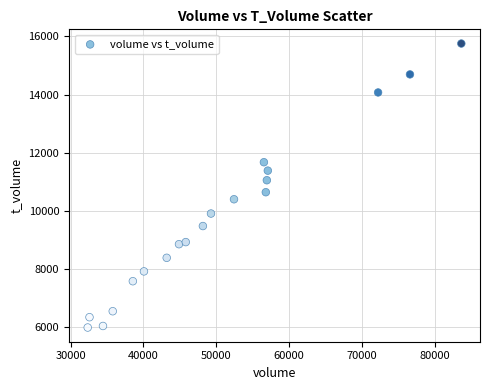

What is the range of X values (max minus min)?

51306